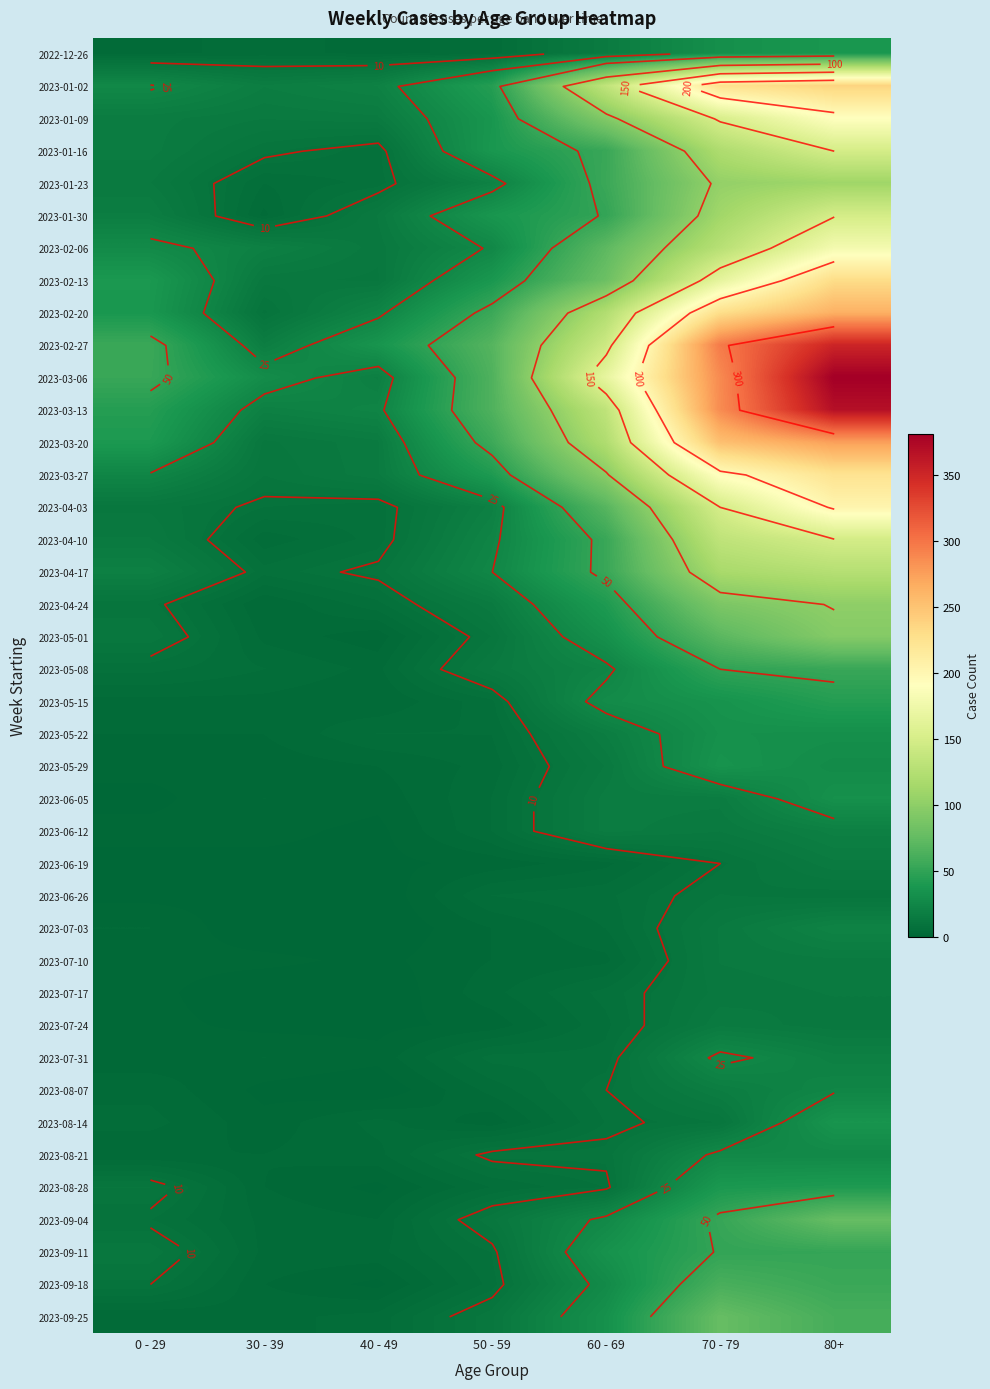

Where is 2023-04-10 nearest to the value 77?

60 - 69